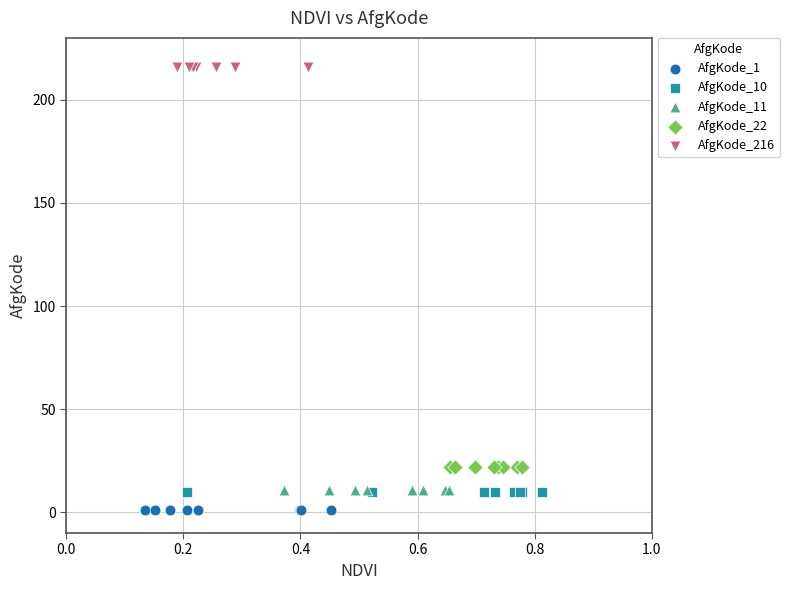

Which series reaches the maximum Y coordinate?

AfgKode_216